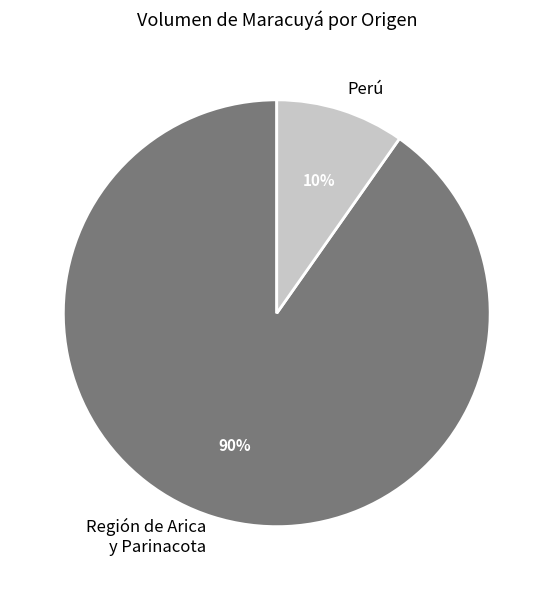

Which category has the smallest portion of the pie?

Perú